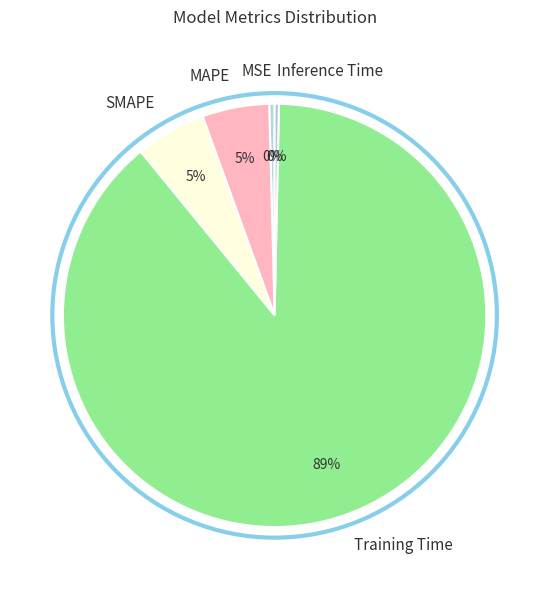

Which category has the biggest portion of the pie?

Training Time